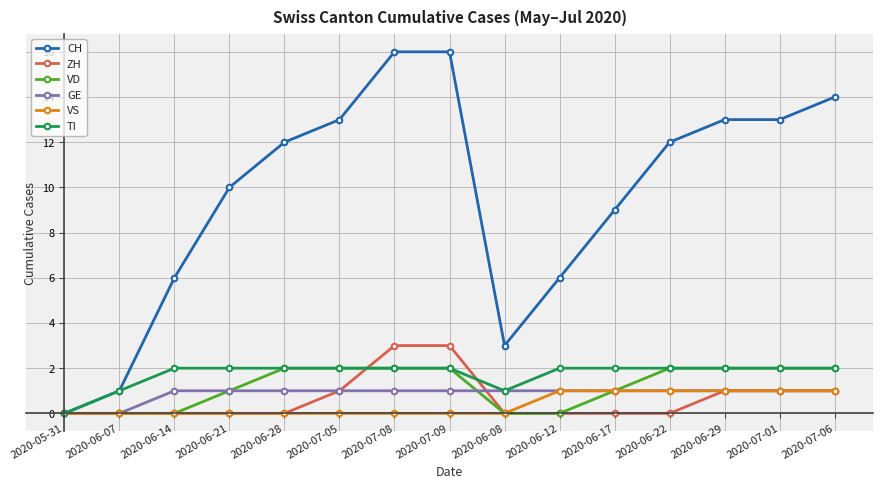

True or false: ZH has a value of -2 at 2020-06-14.

False